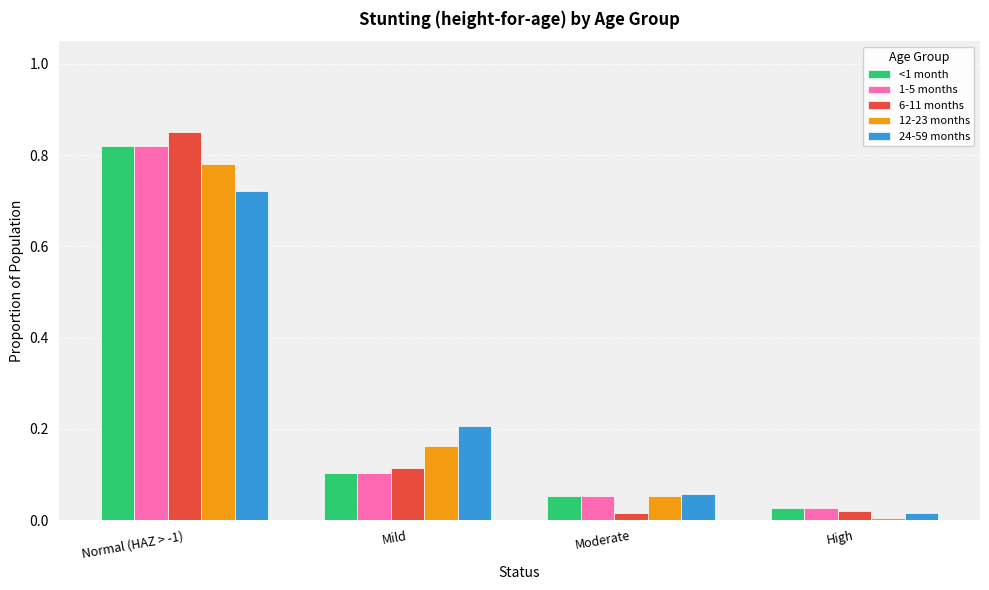

What is the average value of the <1 month series?

0.3